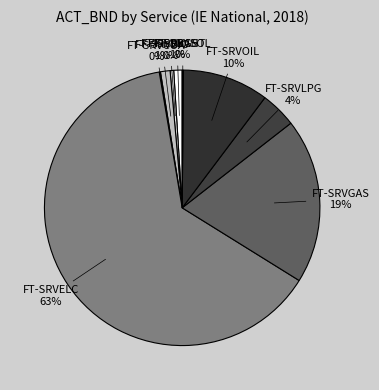

To the nearest percent, what is the average slice percentage?

11%